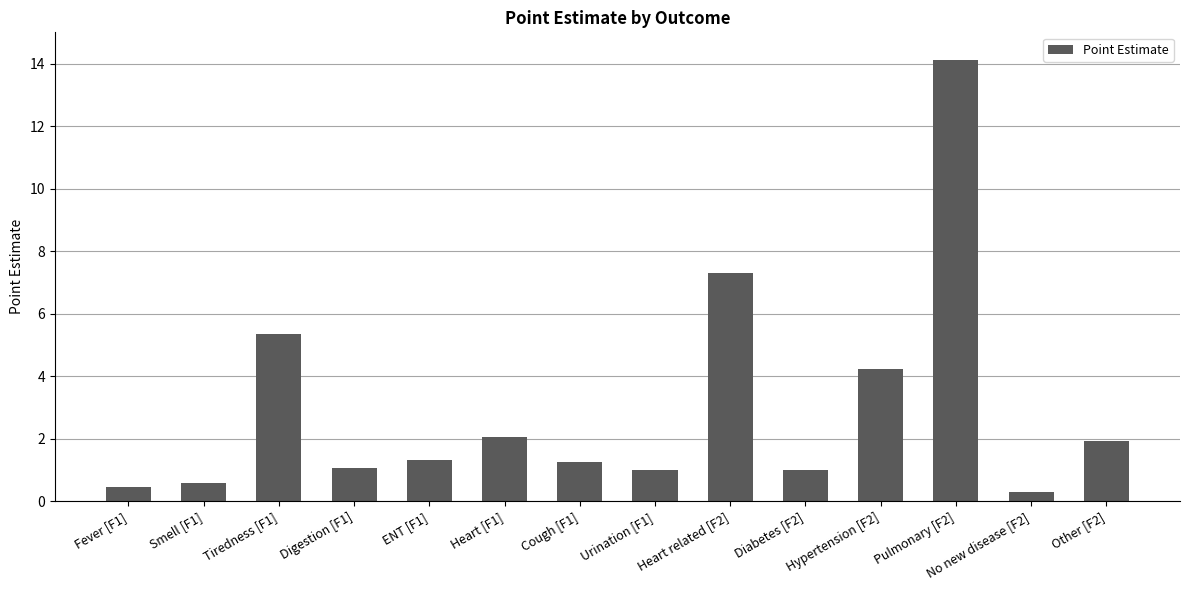

What is the average value?

3.0